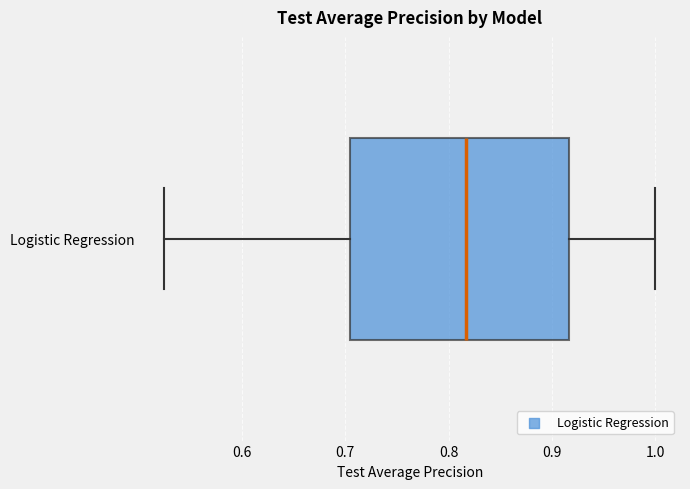

Read this box plot against the x-axis: the position of the median line, the range covered by the box, and the ends of both whiskers. The values are not printed on the chart, so give them approximately, as read against the axis.

median 0.82, box 0.70 to 0.92, whiskers 0.53 to 1.00